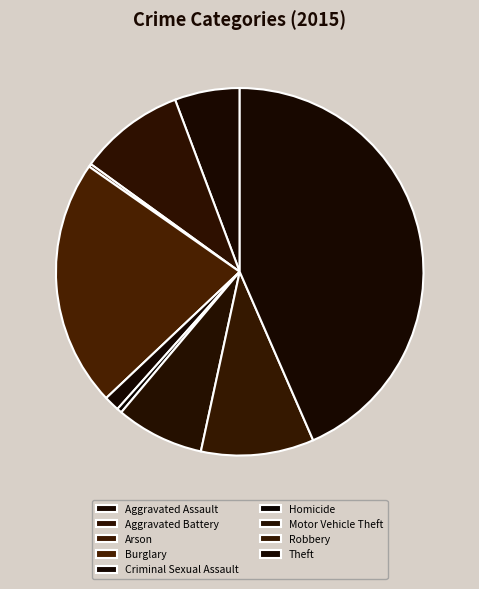

Which slice is the smallest?

Arson